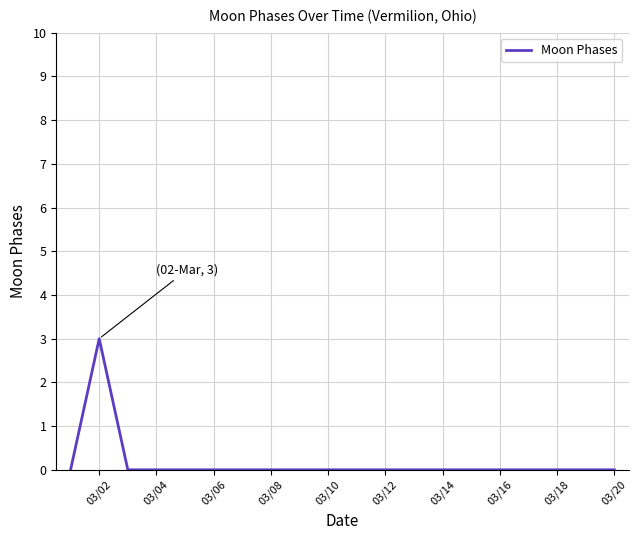

What is the difference between the maximum and minimum values?

3